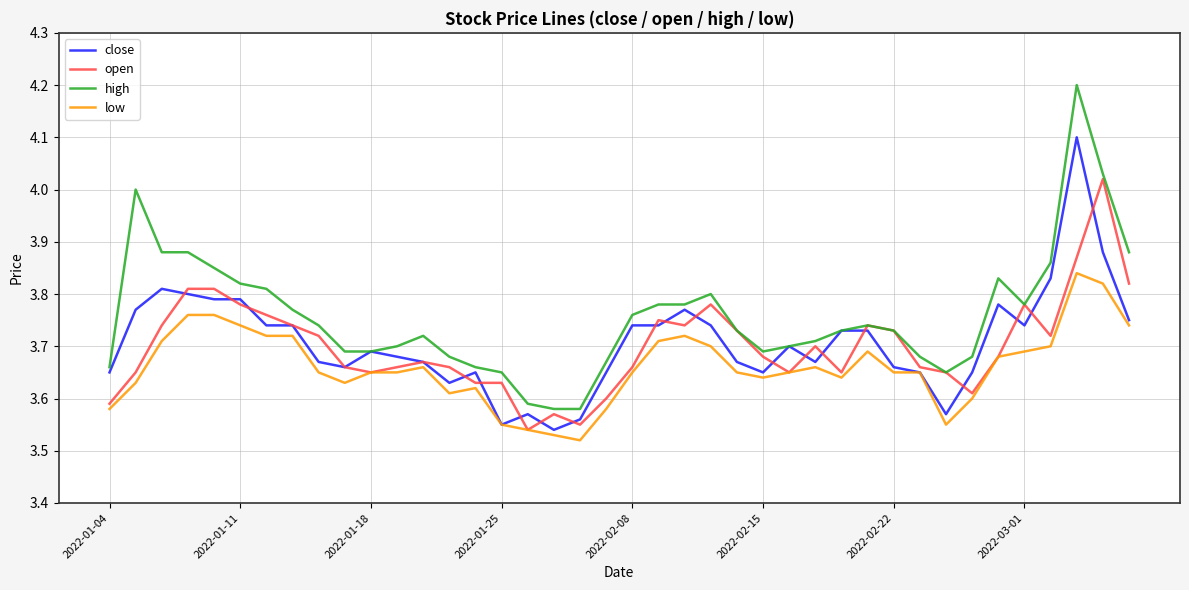

True or false: open has more than 2 points higher than both neighbors.

True